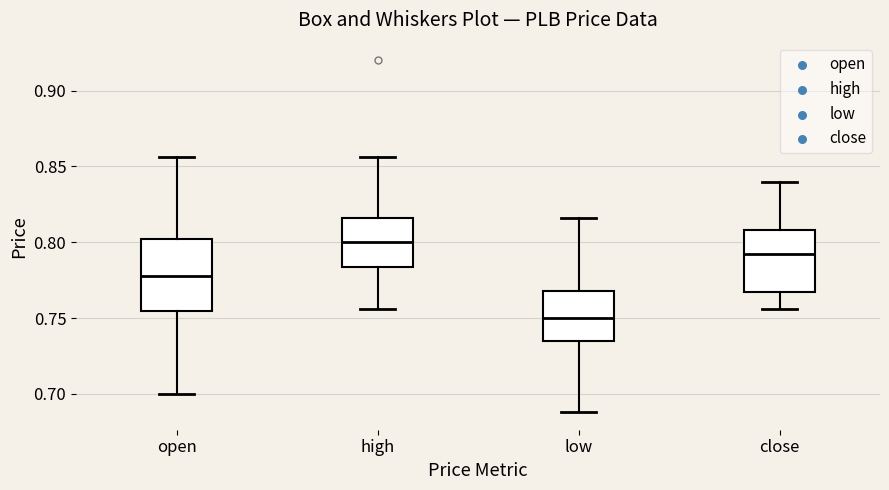

Reading left to right, transcribe this box plot: for each box, give where its median line is, the range the box spans, and where its two whiskers end, as read against the y-axis. The values are not printed on the chart, so give them approximately, as read against the axis.

open: median 0.780, box 0.755 to 0.800, whiskers 0.700 to 0.855
high: median 0.800, box 0.785 to 0.815, whiskers 0.755 to 0.855
low: median 0.750, box 0.735 to 0.770, whiskers 0.690 to 0.815
close: median 0.790, box 0.765 to 0.810, whiskers 0.755 to 0.840